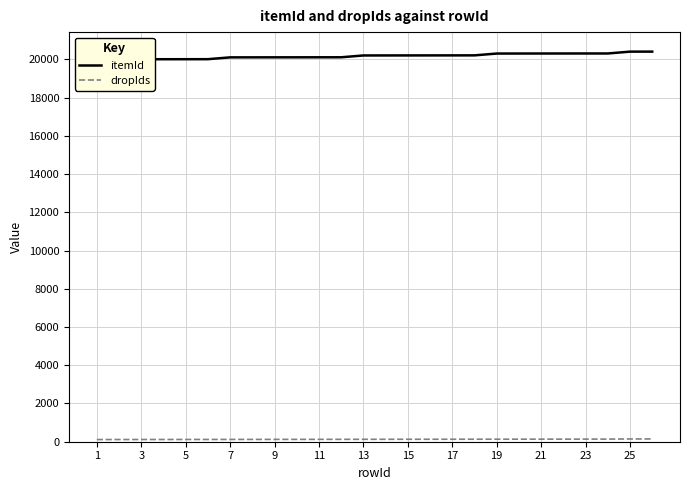

What is the sum of all dropIds values?

3301